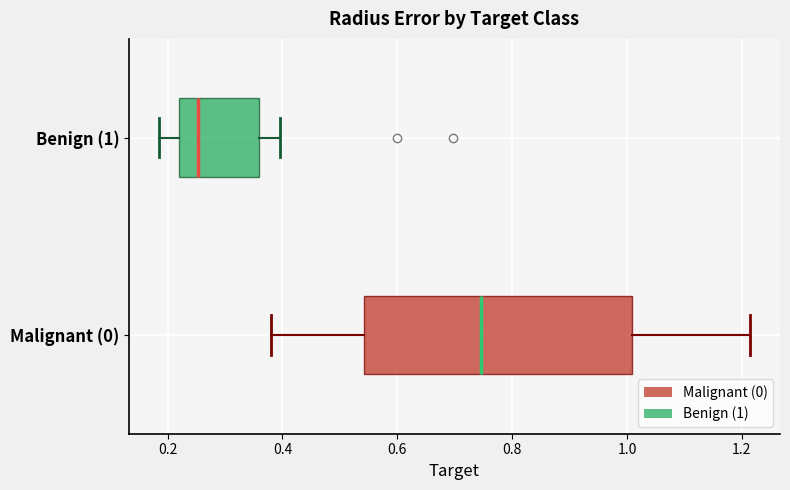

Which box is the widest, from its left edge to its right edge?

Malignant (0)